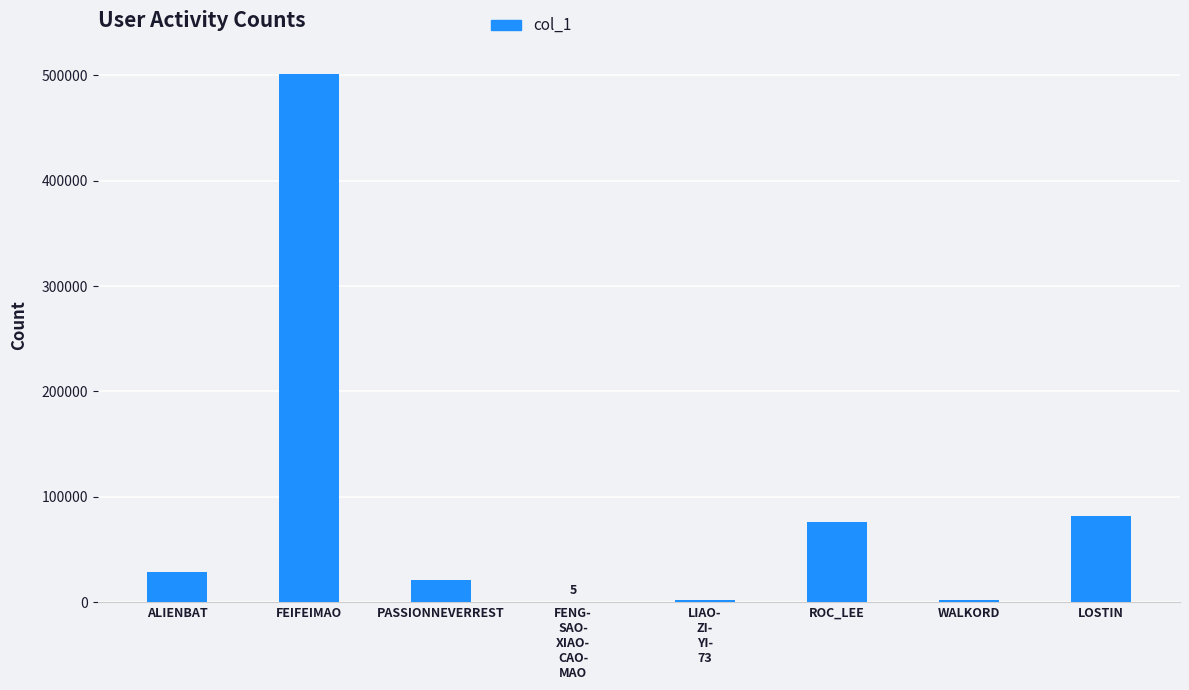

Which has a higher value, ALIENBAT or FEIFEIMAO?

FEIFEIMAO